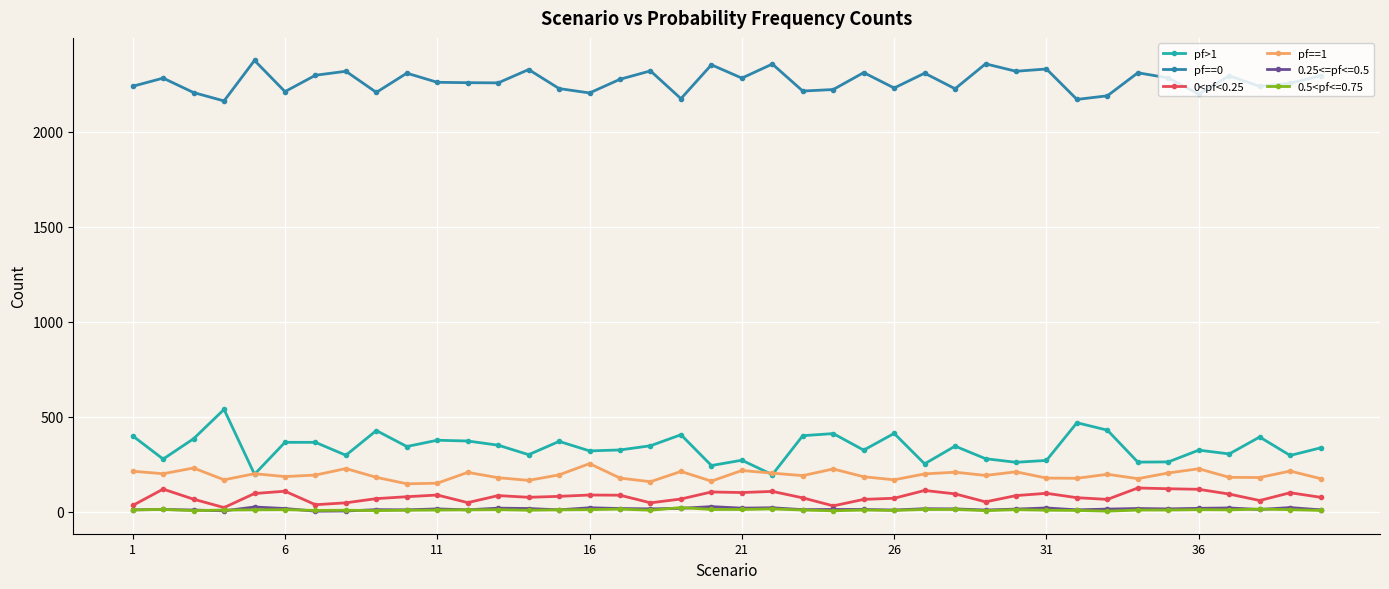

Which series has the largest total across all categories?

pf==0